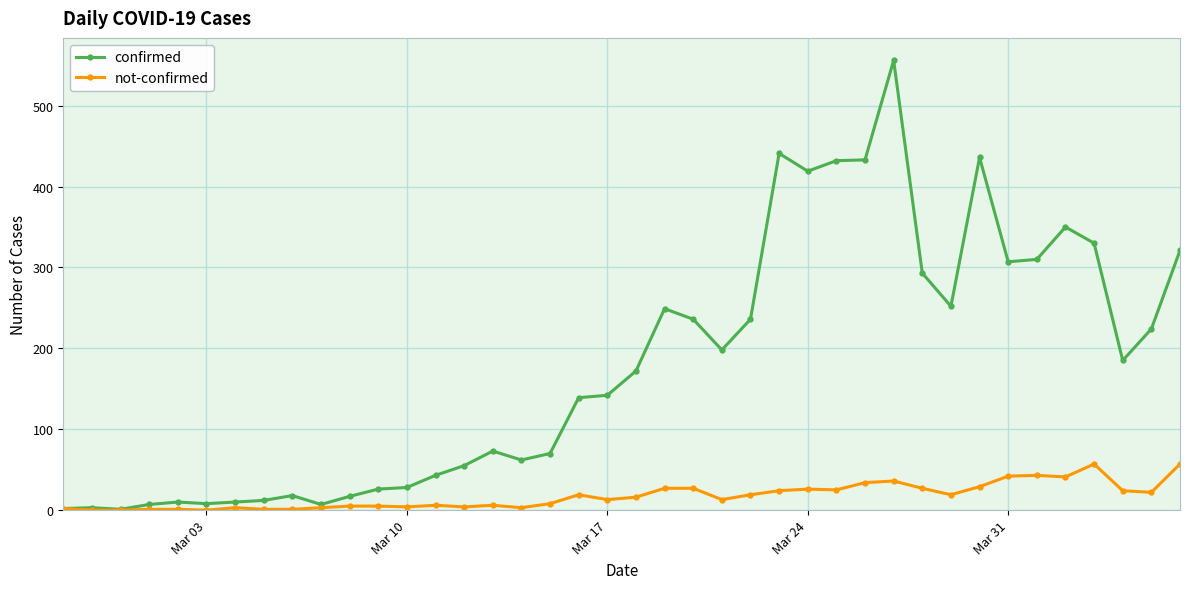

Is this an area chart (filled region under the line)?

No